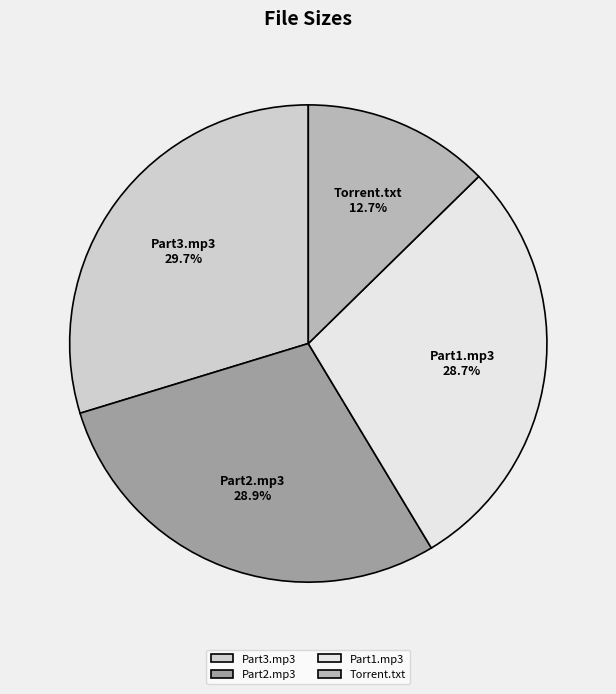

Is there any slice that represents more than half of the pie?

No